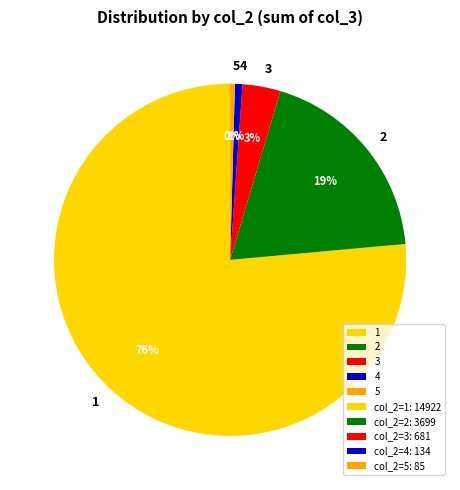

How many segments does this pie chart have?

5